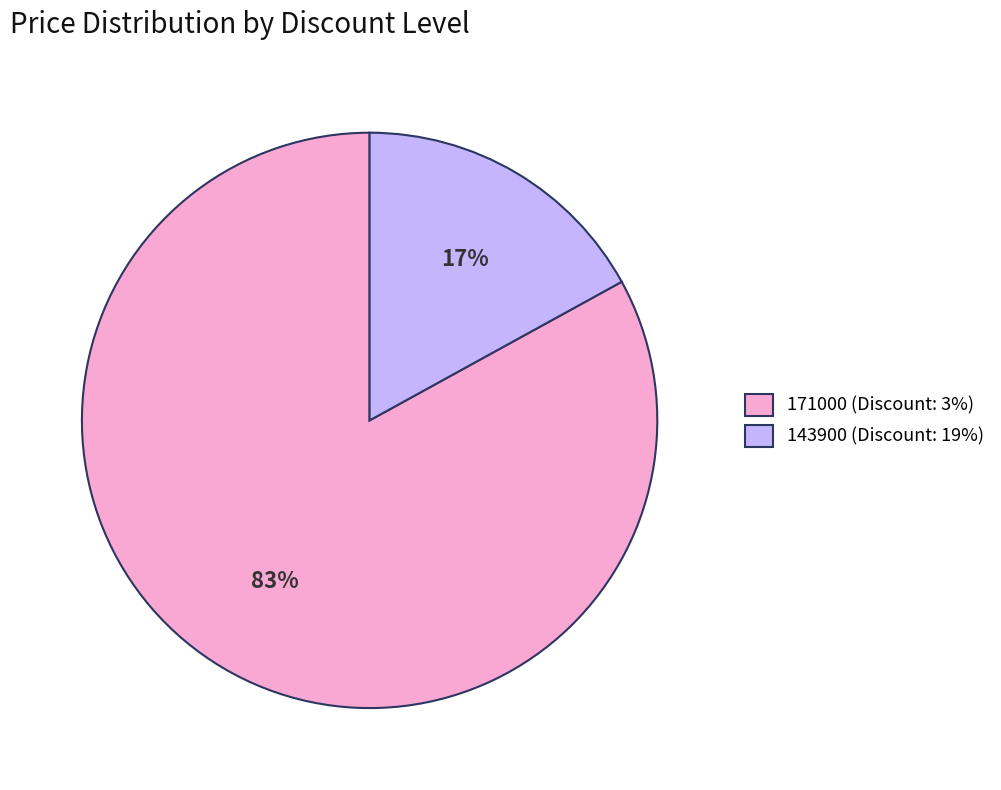

To the nearest percent, what is the difference between the largest and smallest slice percentages?

66%